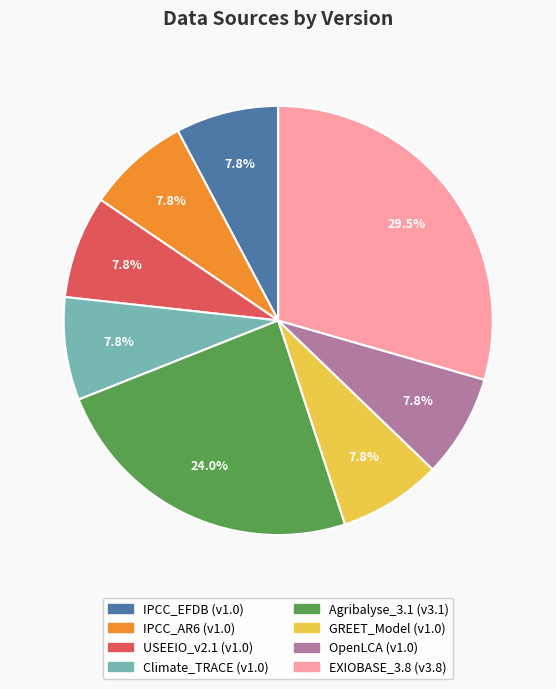

Does OpenLCA account for over 50% of the chart?

No